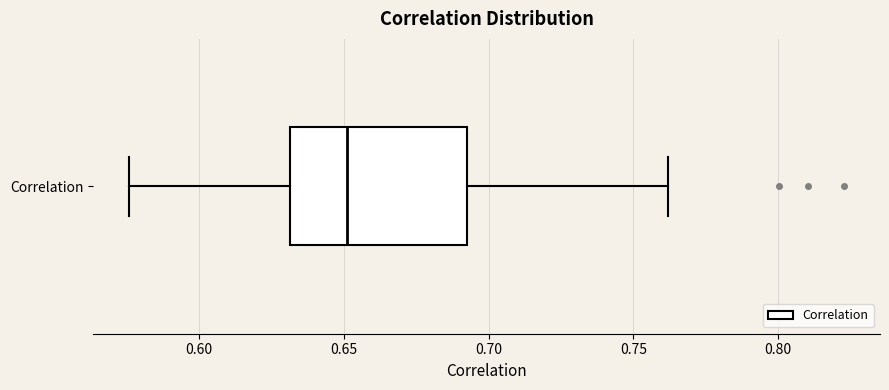

Where does the right whisker of the box for Correlation end on the x-axis? The values are not printed on the chart, so give them approximately, as read against the axis.

0.760